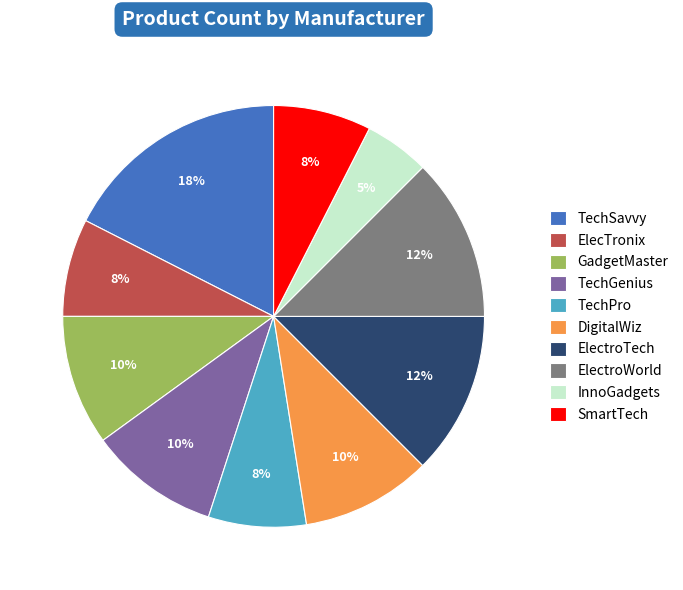

Is there a majority slice in this chart?

No